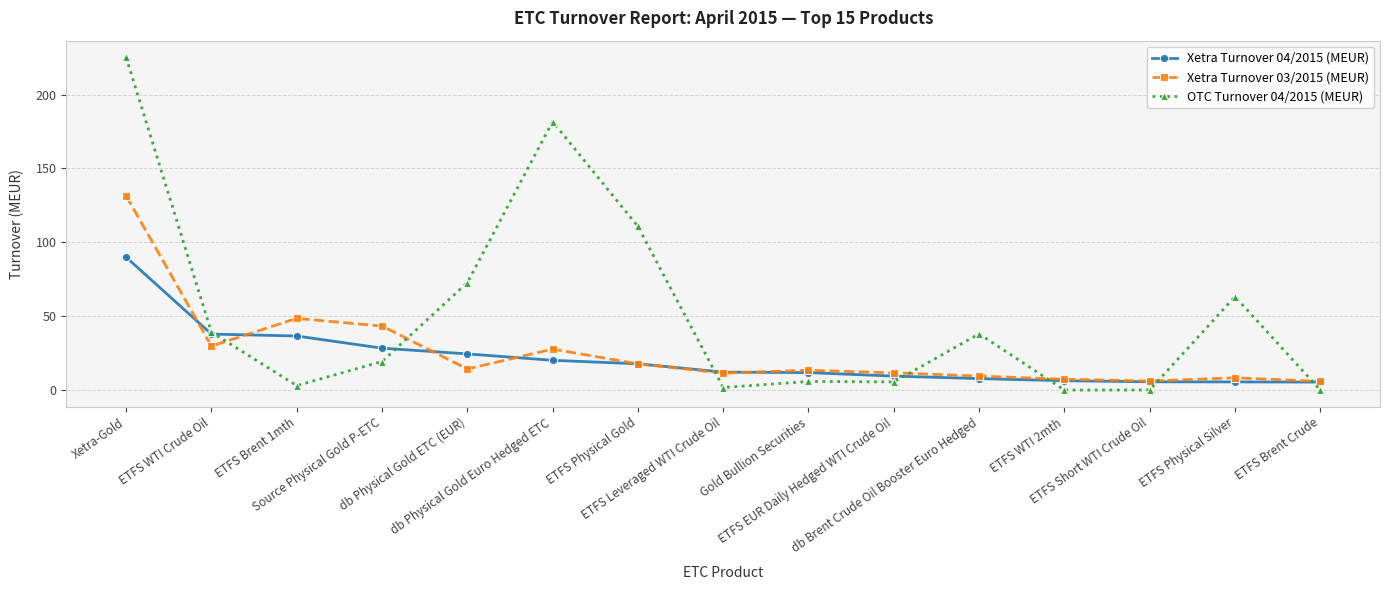

True or false: Xetra Turnover 03/2015 (MEUR) has more than 2 points higher than both neighbors.

True